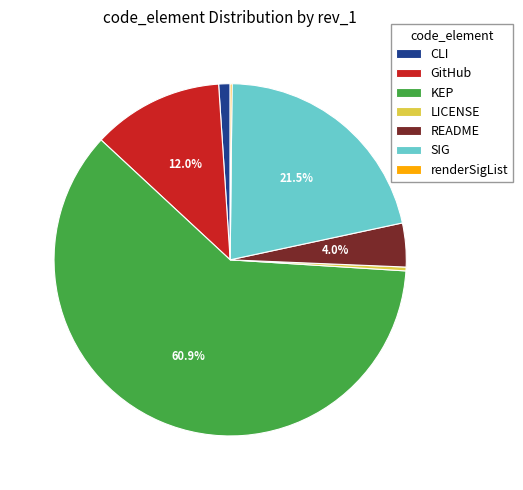

Combined, do GitHub and KEP account for over 50%?

Yes